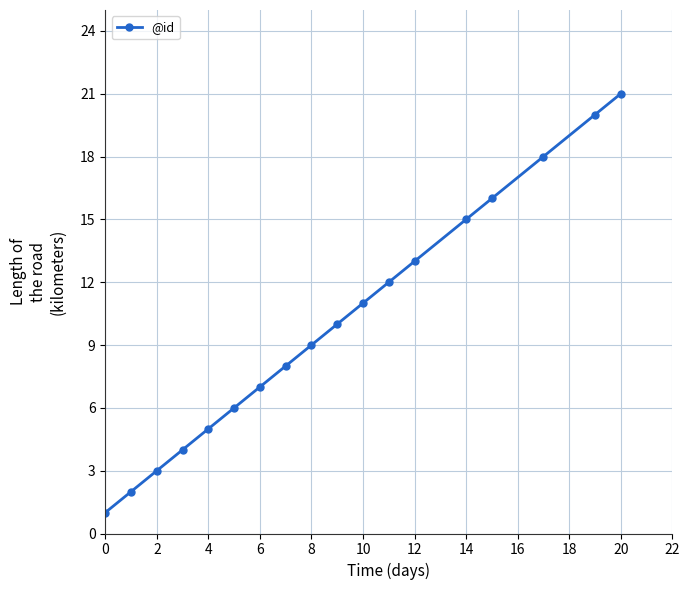

What is the difference between the maximum and minimum values?

20